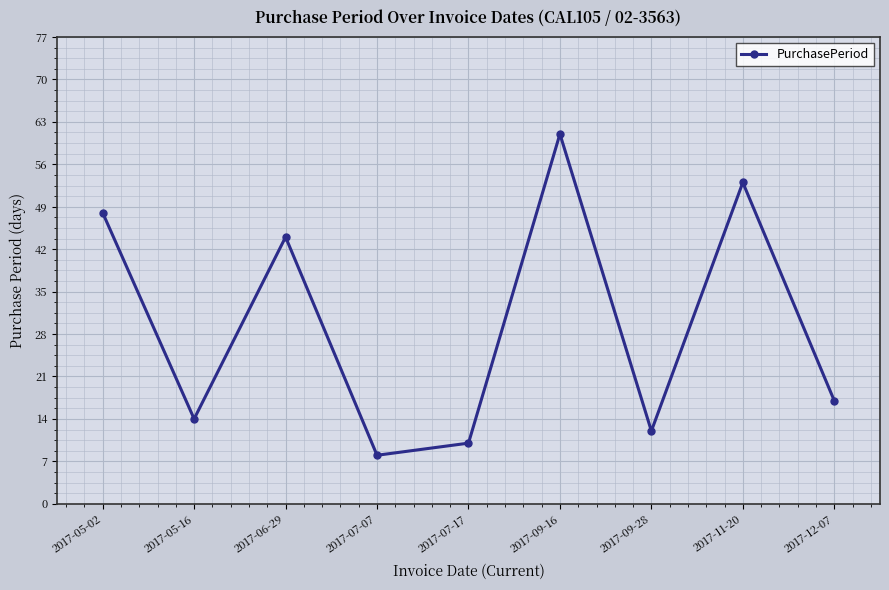

What is the label of the 2nd point from the right?

2017-11-20